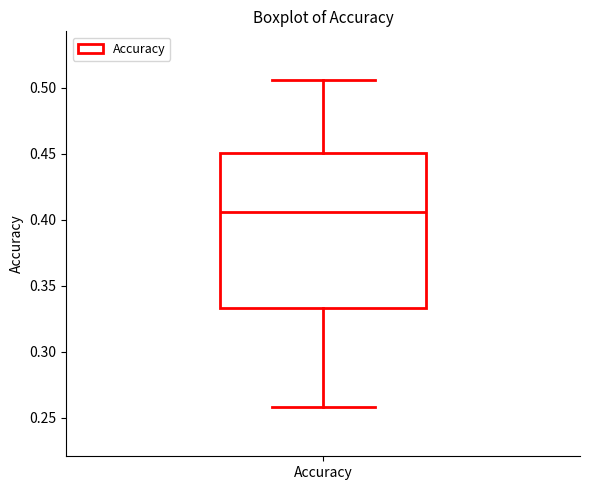

Where is the lower edge of the box for Accuracy on the y-axis? The values are not printed on the chart, so give them approximately, as read against the axis.

0.335